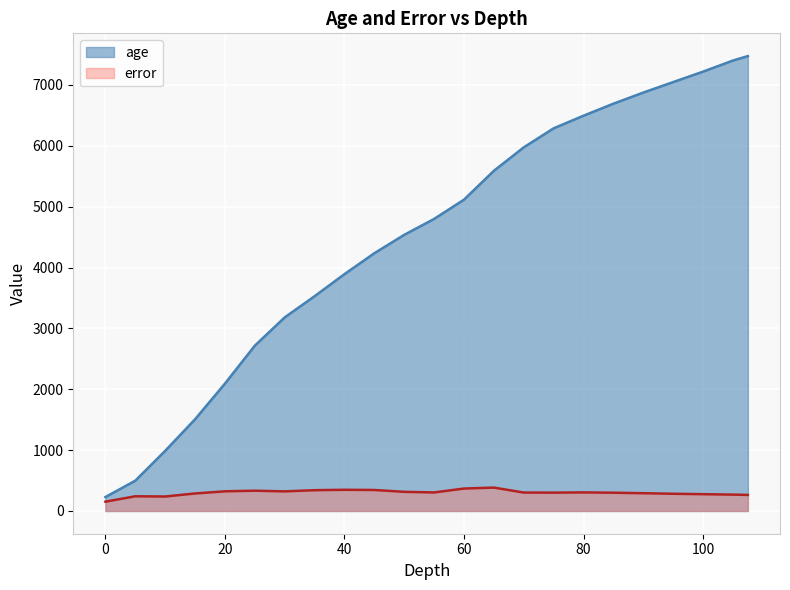

The value of age at 40 is 3891.8. True or false?

True